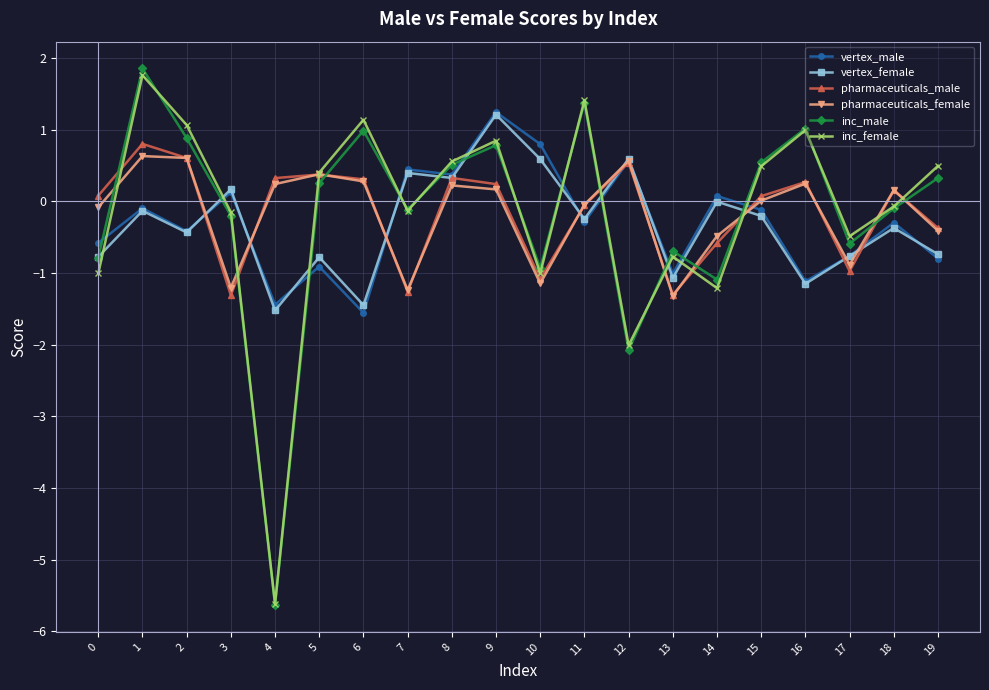

How many interior local peaks does the pharmaceuticals_male series have?

6